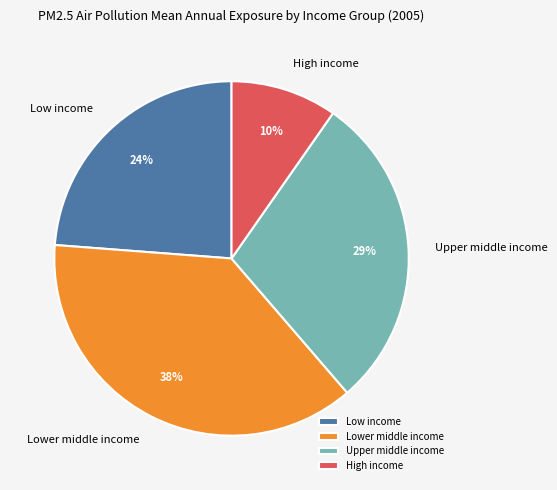

The High income slice represents 10% of the pie. True or false?

True